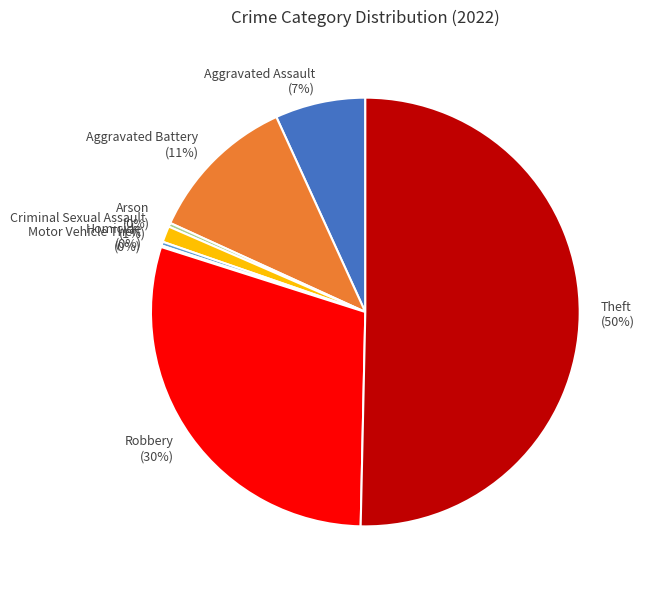

The Criminal Sexual Assault slice represents 1% of the pie. True or false?

True